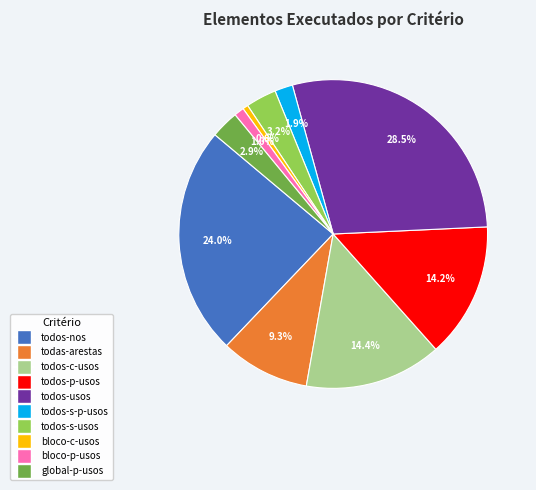

How many segments does this pie chart have?

10